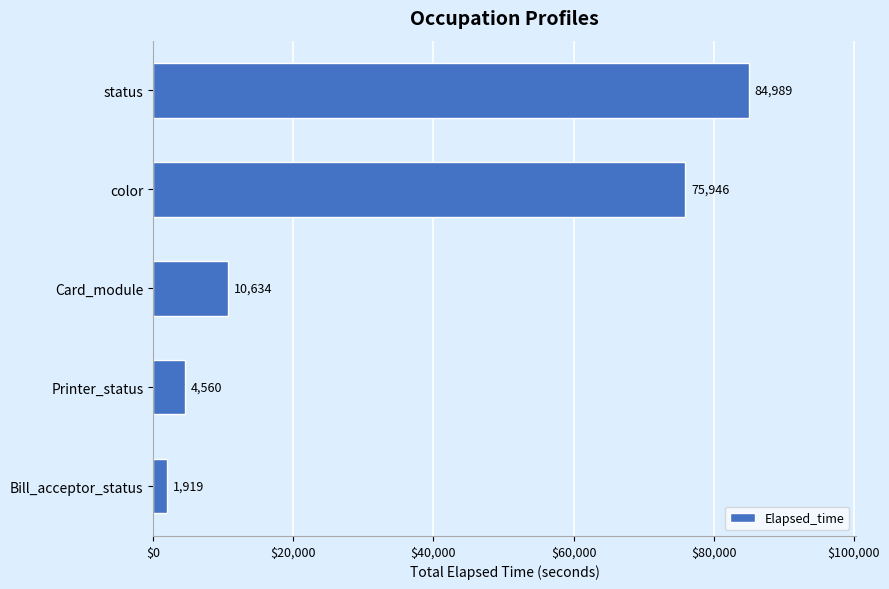

List the labels in order of value, largest first.

status, color, Card_module, Printer_status, Bill_acceptor_status